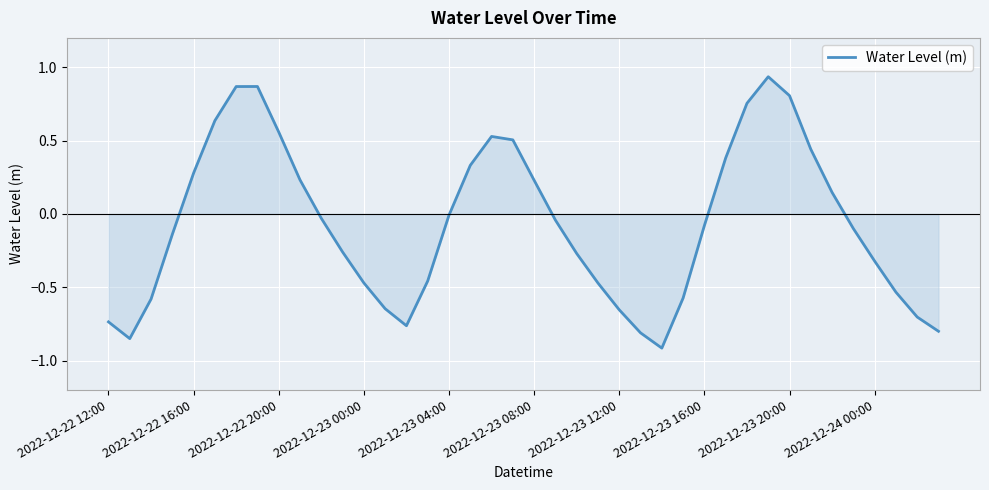

What is the minimum value shown in the chart?

-0.9